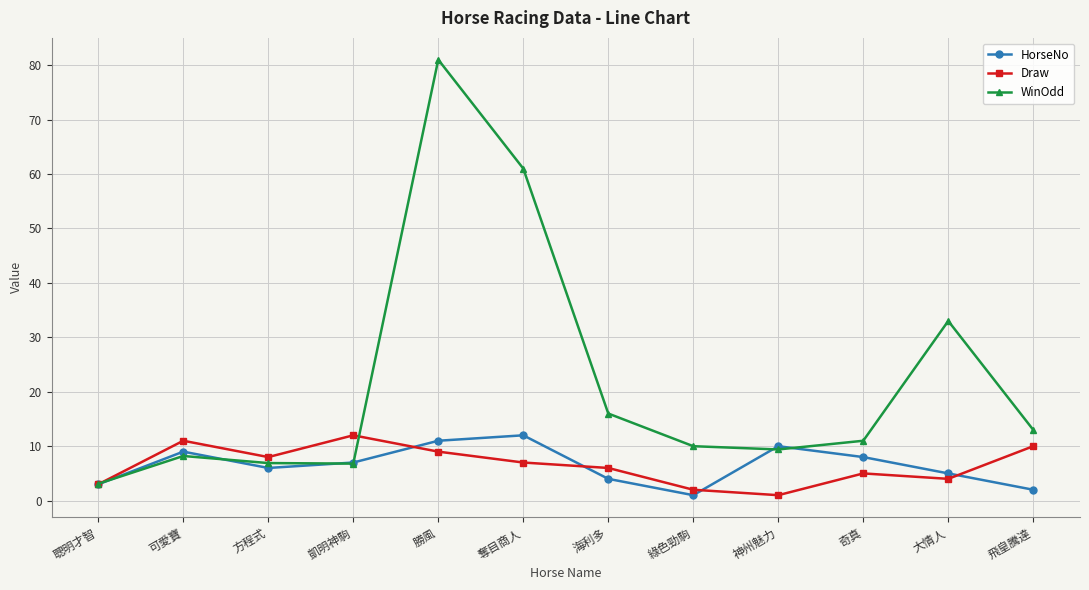

Count the number of categories in the chart.

12